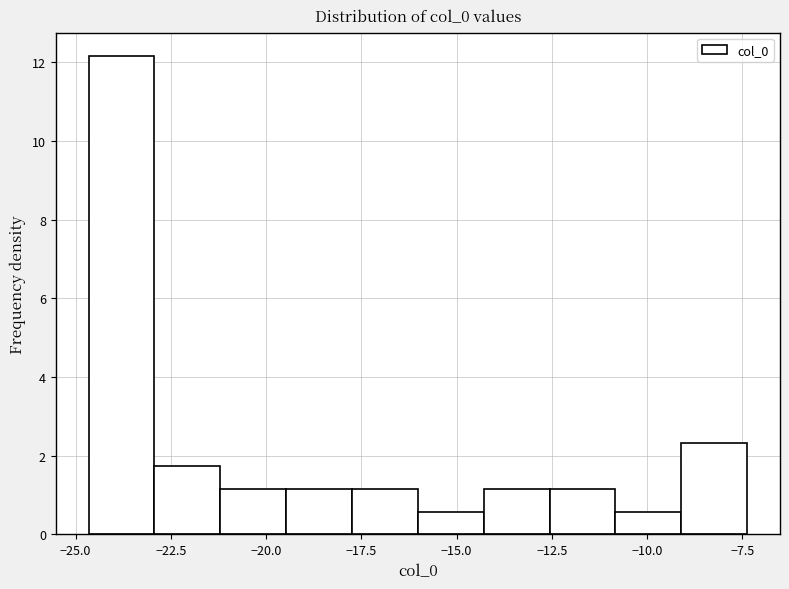

Read against the x-axis, roughly where is the centre of the tallest bar?

-24.0